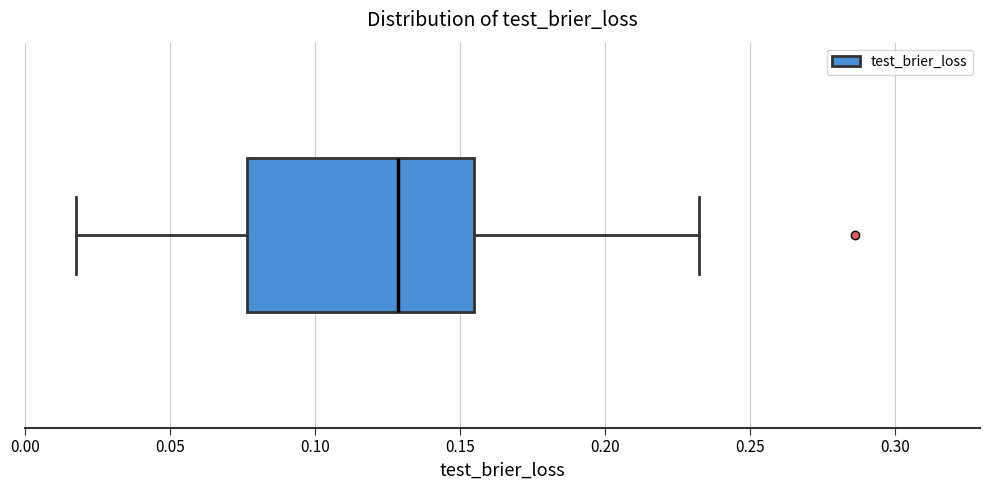

Where is the right edge of the box on the x-axis? The values are not printed on the chart, so give them approximately, as read against the axis.

0.155